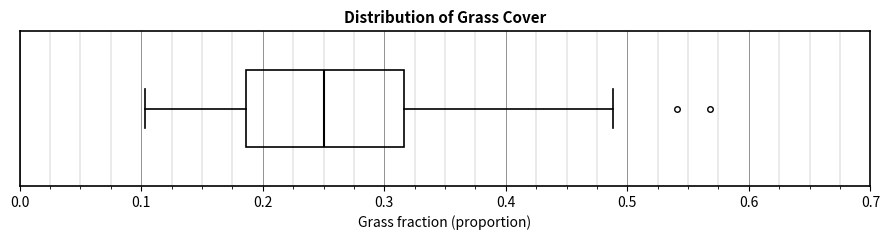

Where does the right whisker of the box end on the x-axis? The values are not printed on the chart, so give them approximately, as read against the axis.

0.49